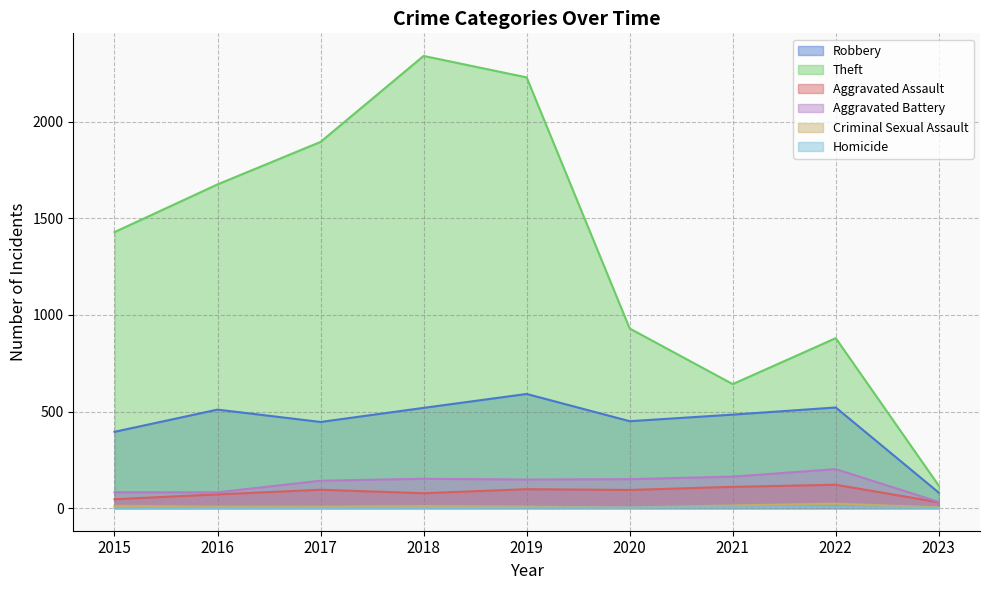

Which series has the widest spread of values?

Theft